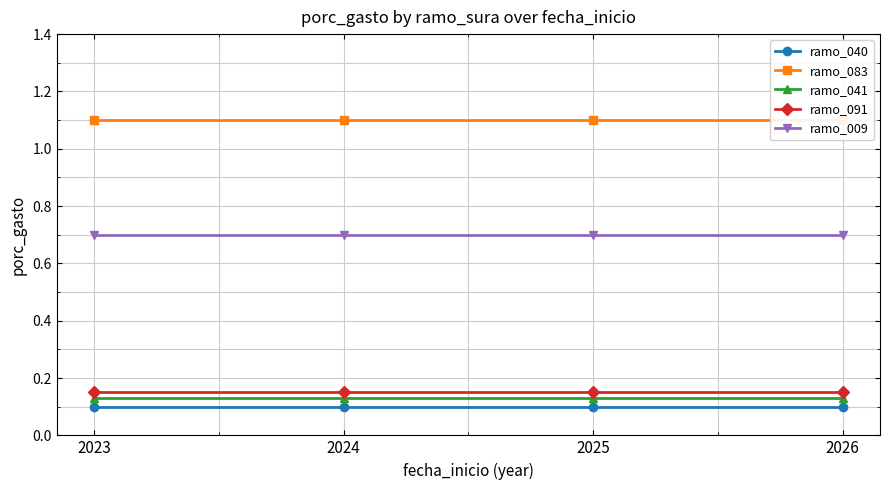

Which series has the largest range (max minus min)?

ramo_040